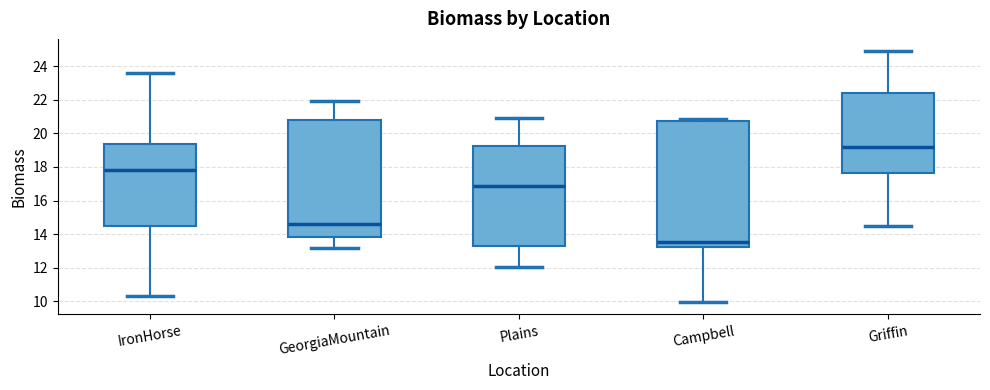

Reading left to right, read every box against the y-axis: the position of its median line, the range the box covers, and the ends of its whiskers. The values are not printed on the chart, so give them approximately, as read against the axis.

IronHorse: median 17.8, box 14.6 to 19.4, whiskers 10.2 to 23.6
GeorgiaMountain: median 14.6, box 13.8 to 20.8, whiskers 13.2 to 22.0
Plains: median 16.8, box 13.2 to 19.2, whiskers 12.0 to 21.0
Campbell: median 13.6, box 13.2 to 20.8, whiskers 10.0 to 20.8 (just above the box's upper edge)
Griffin: median 19.2, box 17.6 to 22.4, whiskers 14.4 to 24.8